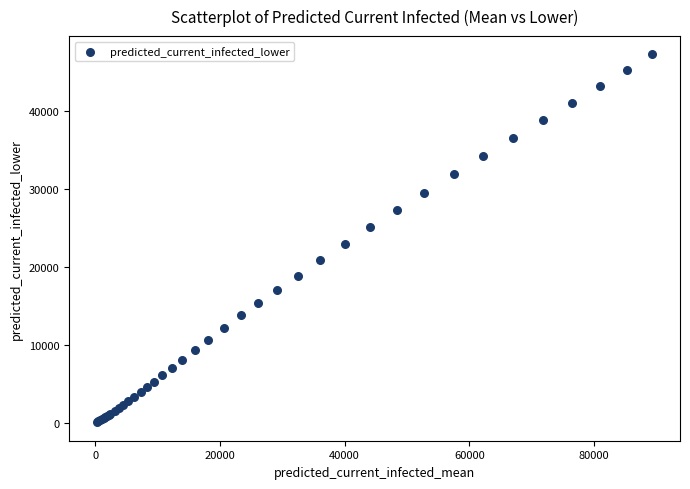

What Y value in the scatter plot is closest to 23673?

22965